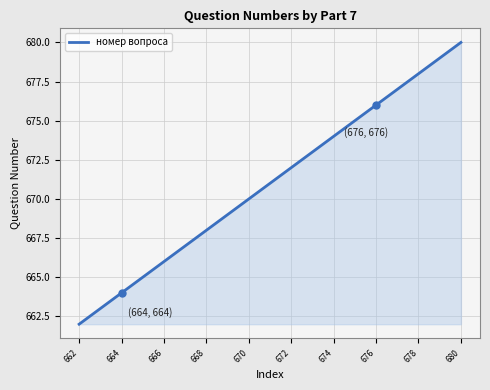

What is the difference between the maximum and minimum values?

18